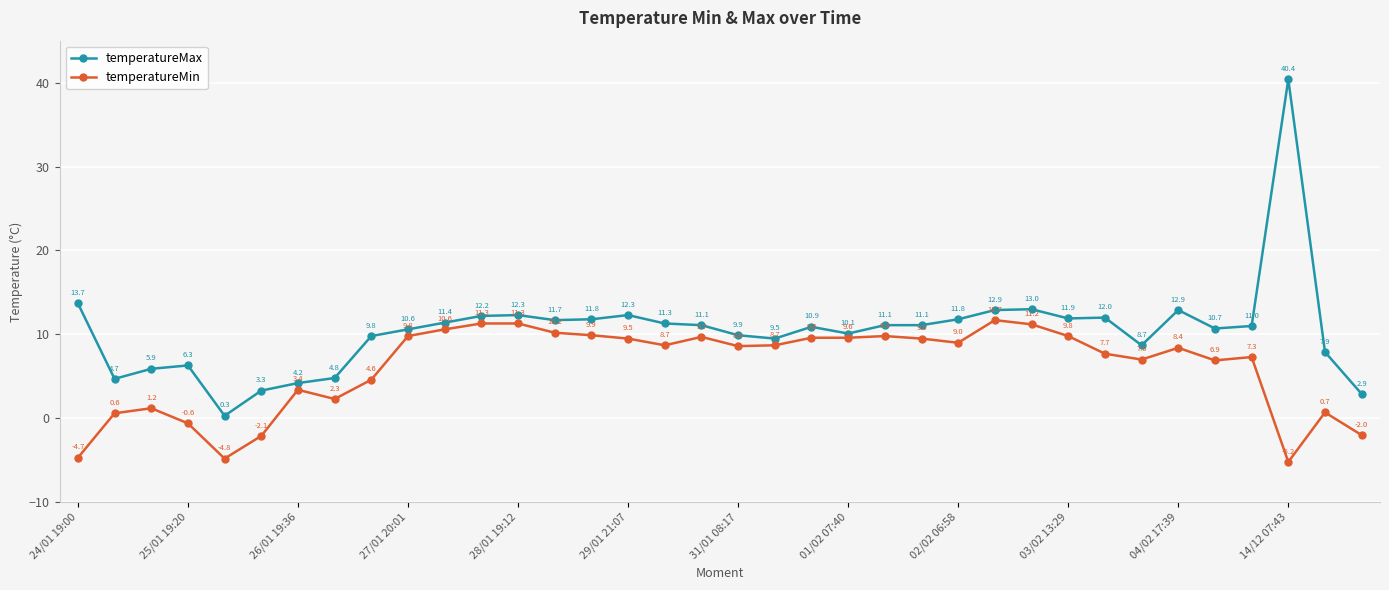

Which series has the widest spread of values?

temperatureMax